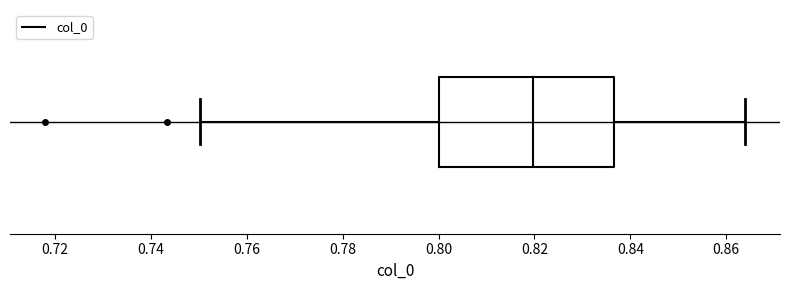

Transcribe this box plot: give where the median line is, the range the box spans, and where the two whiskers end, as read against the x-axis. The values are not printed on the chart, so give them approximately, as read against the axis.

median 0.820, box 0.800 to 0.836, whiskers 0.750 to 0.864